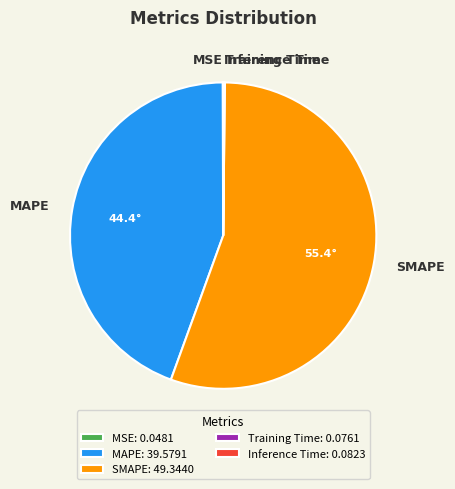

The MAPE slice represents 44% of the pie. True or false?

True